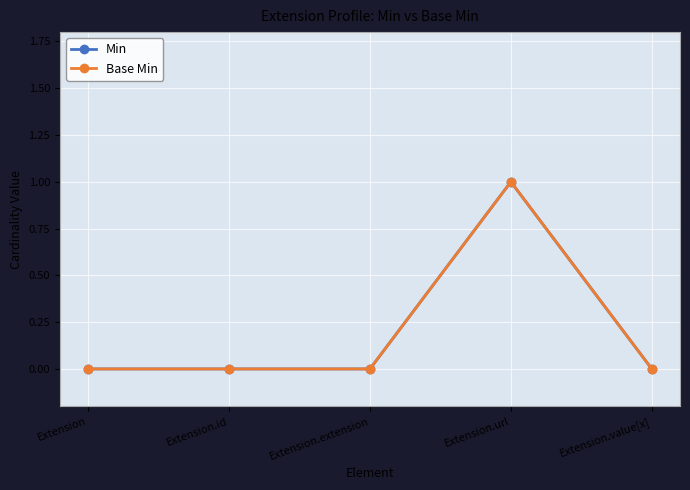

Is this an area chart (filled region under the line)?

No